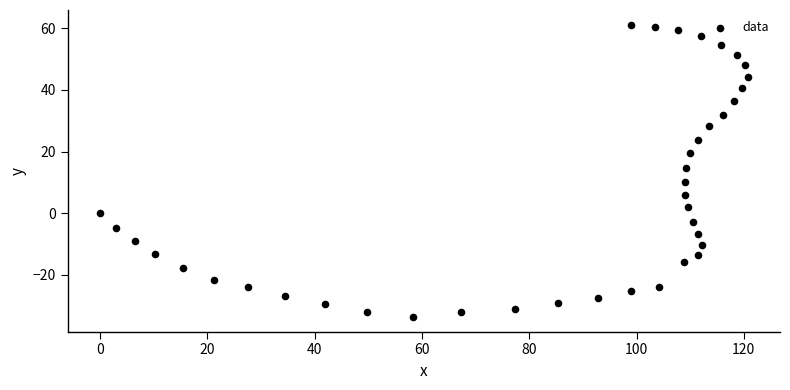

What Y value in the scatter plot is closest to 13?

14.8